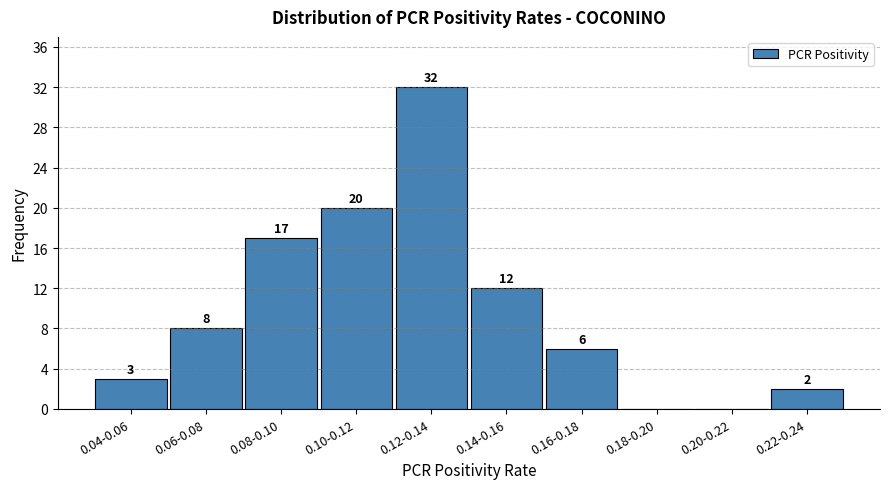

Reading left to right, list all the values displayed in this chart.

0.04-0.06=3	0.06-0.08=8	0.08-0.10=17	0.10-0.12=20	0.12-0.14=32	0.14-0.16=12	0.16-0.18=6	0.18-0.20=0	0.20-0.22=0	0.22-0.24=2